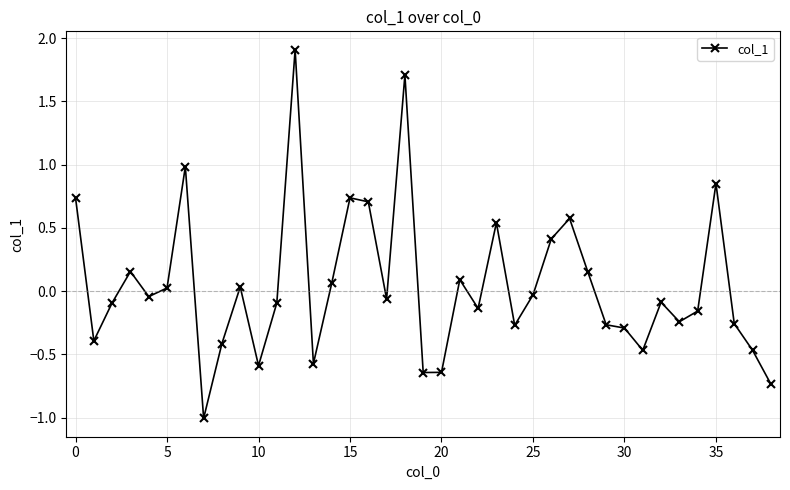

True or false: there are more than 0 points higher than both neighbors.

True